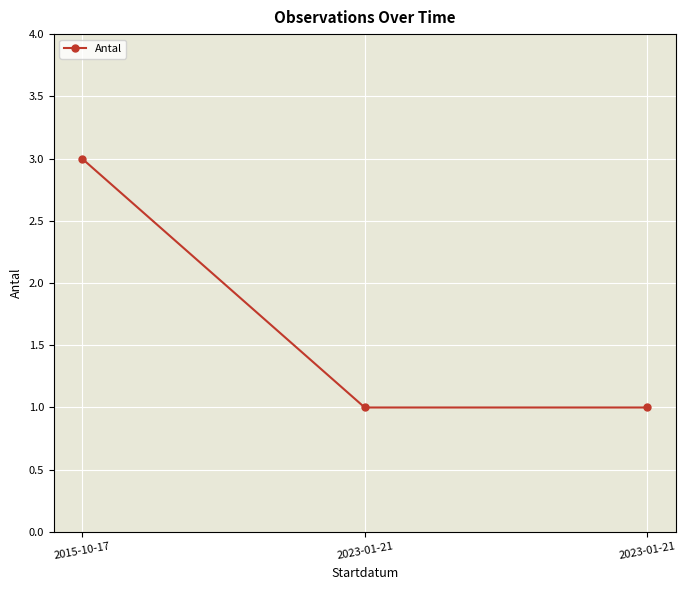

Reading left to right, transcribe all the data shown in this chart.

3	1	1